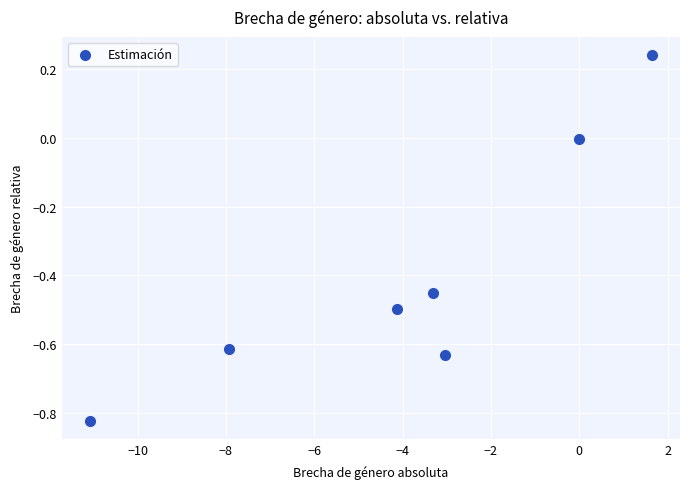

What is the range of X values (max minus min)?

12.7